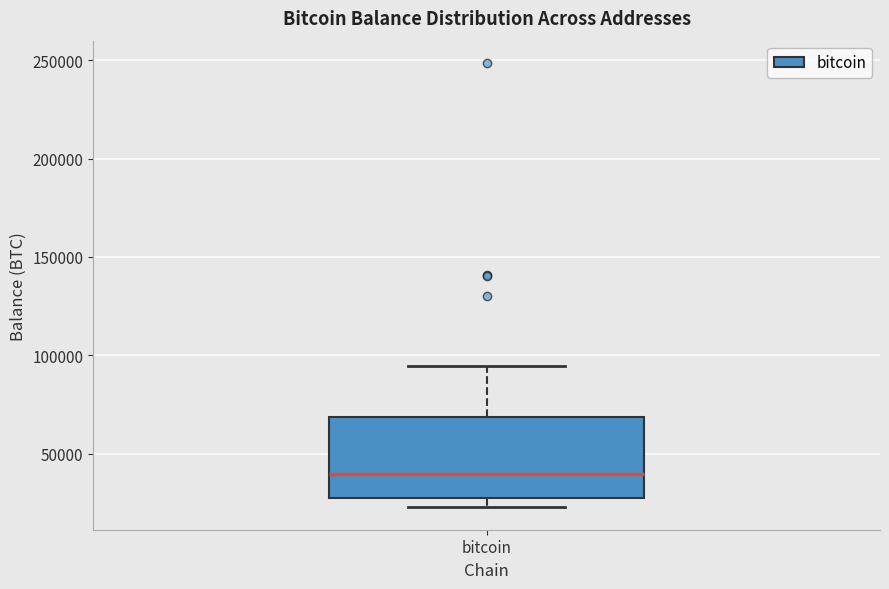

Read this box plot against the y-axis: the position of the median line, the range covered by the box, and the ends of both whiskers. The values are not printed on the chart, so give them approximately, as read against the axis.

median 40000, box 25000 to 70000, whiskers 25000 (just below the box's lower edge) to 95000